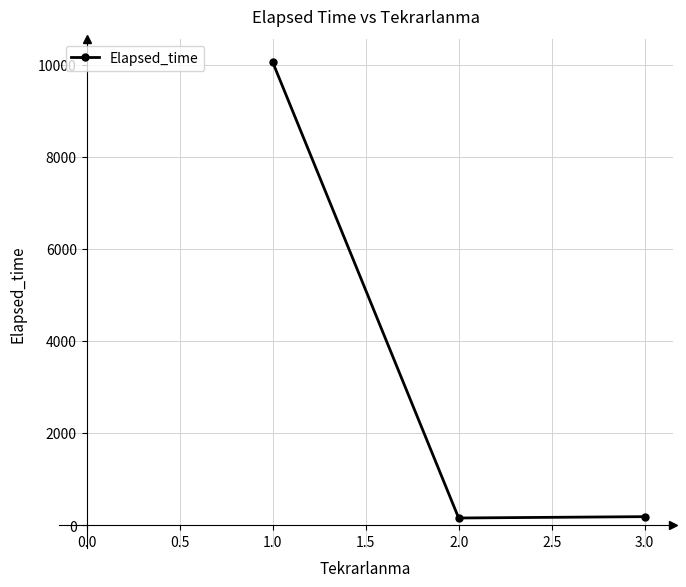

What is the difference between the maximum and minimum values?

9904.6